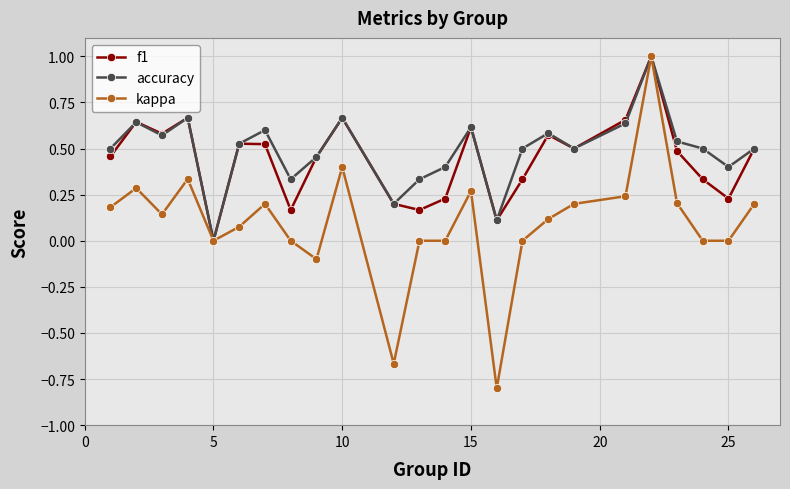

What is the greatest value displayed?

1.0